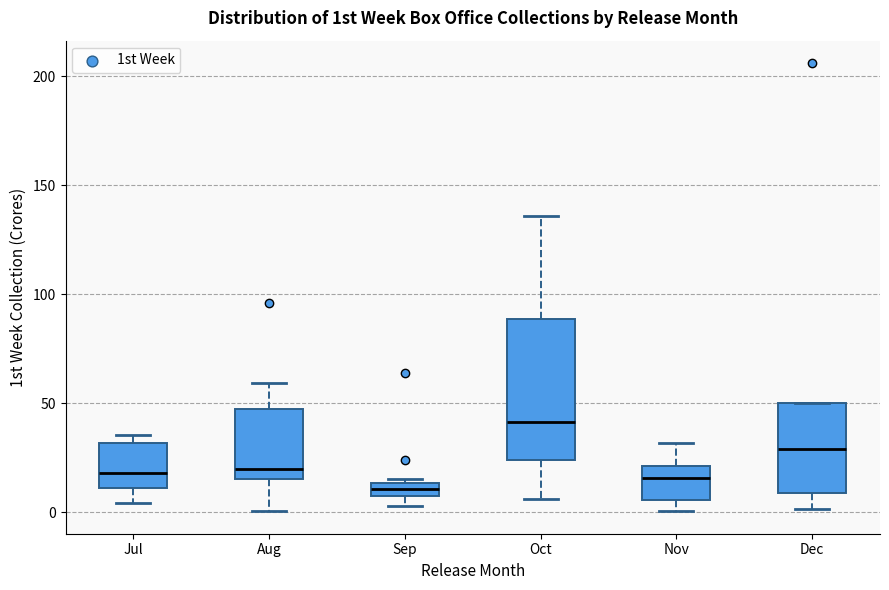

Where is the lower edge of the box for Sep on the y-axis? The values are not printed on the chart, so give them approximately, as read against the axis.

10